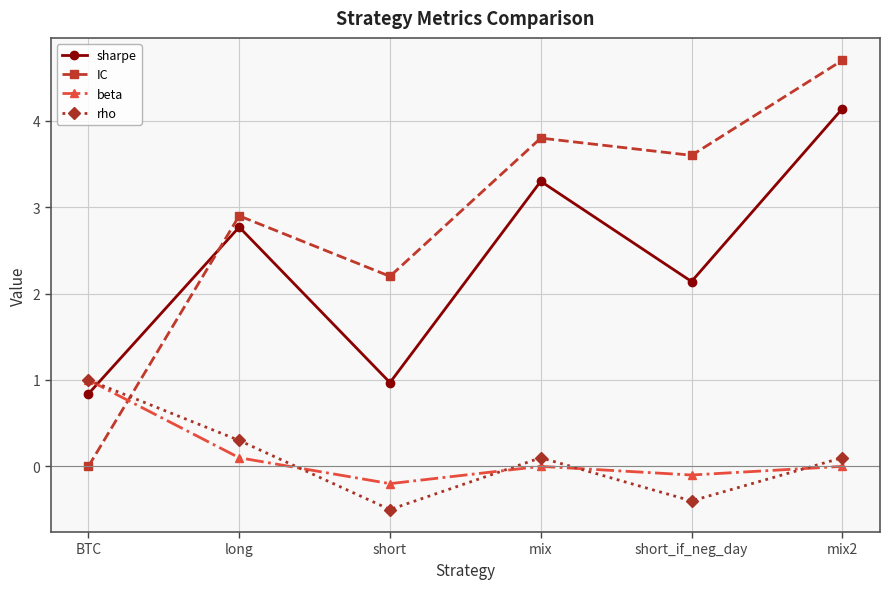

Is the value of rho at long greater than the value of IC at BTC?

Yes